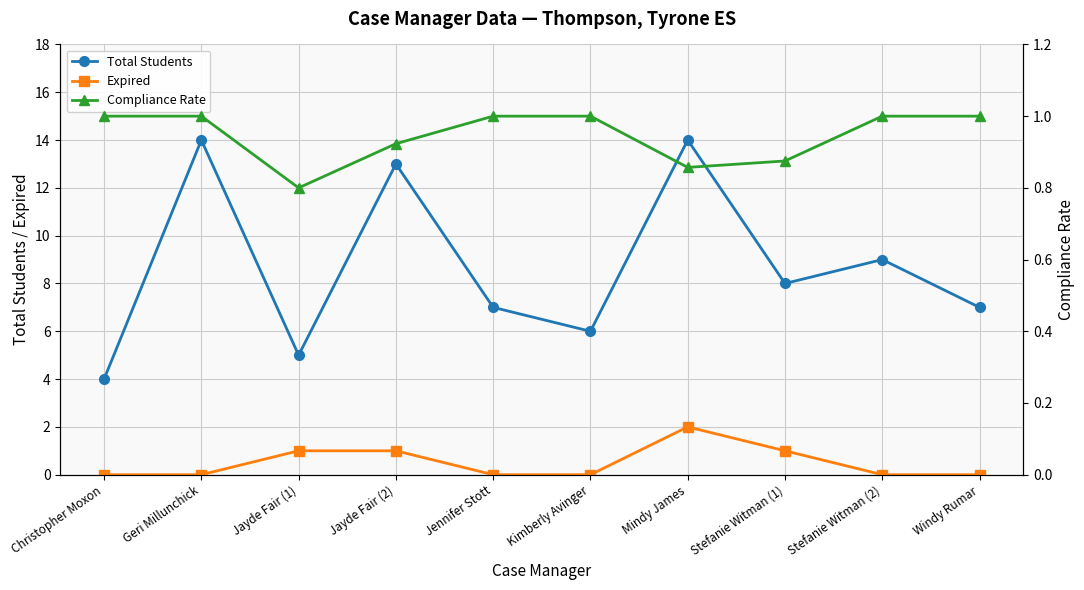

Reading left to right, extract all data points from this chart.

Total Students: Christopher Moxon=4.0	Geri Millunchick=14.0	Jayde Fair (1)=5.0	Jayde Fair (2)=13.0	Jennifer Stott=7.0	Kimberly Avinger=6.0	Mindy James=14.0	Stefanie Witman (1)=8.0	Stefanie Witman (2)=9.0	Windy Rumar=7.0
Expired: Christopher Moxon=0.0	Geri Millunchick=0.0	Jayde Fair (1)=1.0	Jayde Fair (2)=1.0	Jennifer Stott=0.0	Kimberly Avinger=0.0	Mindy James=2.0	Stefanie Witman (1)=1.0	Stefanie Witman (2)=0.0	Windy Rumar=0.0
Compliance Rate: Christopher Moxon=1.0	Geri Millunchick=1.0	Jayde Fair (1)=0.8	Jayde Fair (2)=0.9	Jennifer Stott=1.0	Kimberly Avinger=1.0	Mindy James=0.9	Stefanie Witman (1)=0.9	Stefanie Witman (2)=1.0	Windy Rumar=1.0